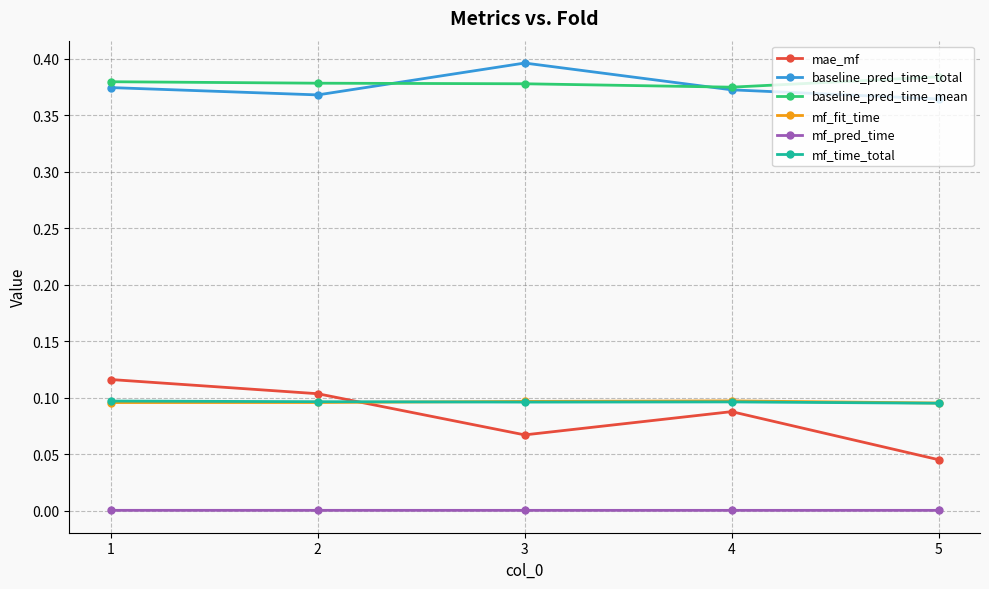

How many categories are shown in the chart?

5